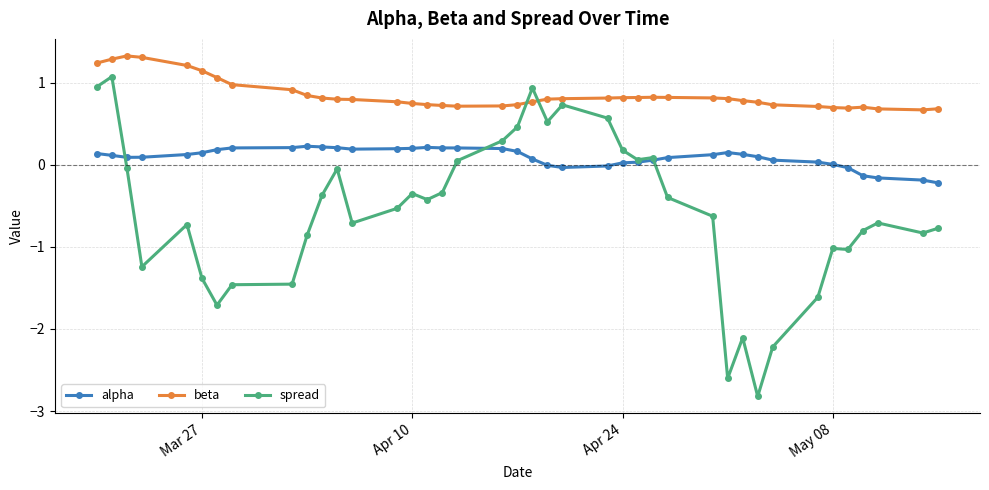

Rank the series by their average value, from lowest to highest.

spread, alpha, beta